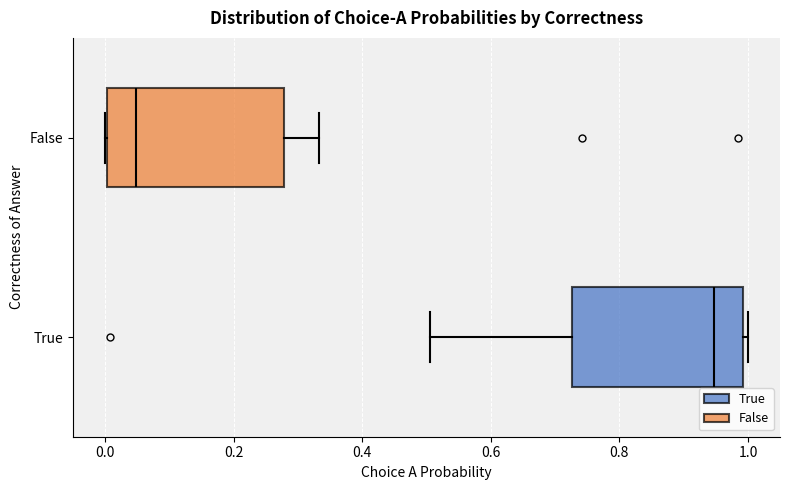

Reading bottom to top, read every box against the x-axis: the position of its median line, the range the box covers, and the ends of its whiskers. The values are not printed on the chart, so give them approximately, as read against the axis.

True: median 0.94, box 0.72 to 1.00, whiskers 0.50 to 1.00 (just right of the box's right edge)
False: median 0.04, box 0.00 to 0.28, whiskers 0.00 to 0.34